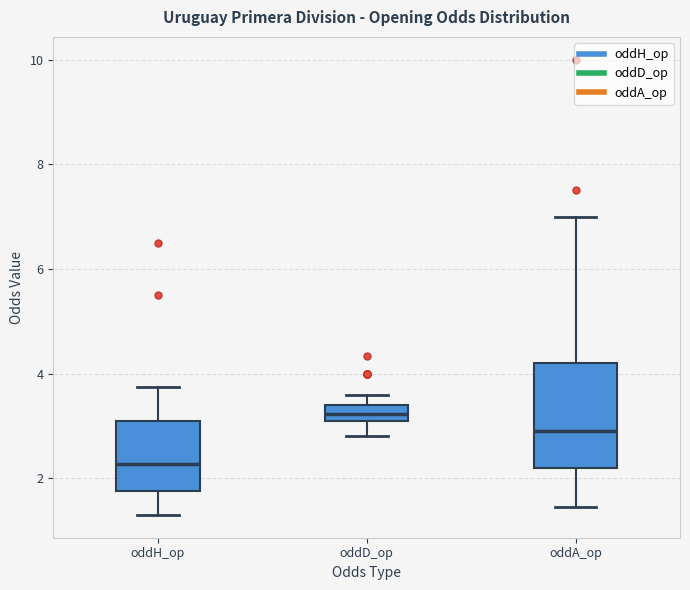

Which box's median line is the lowest?

oddH_op